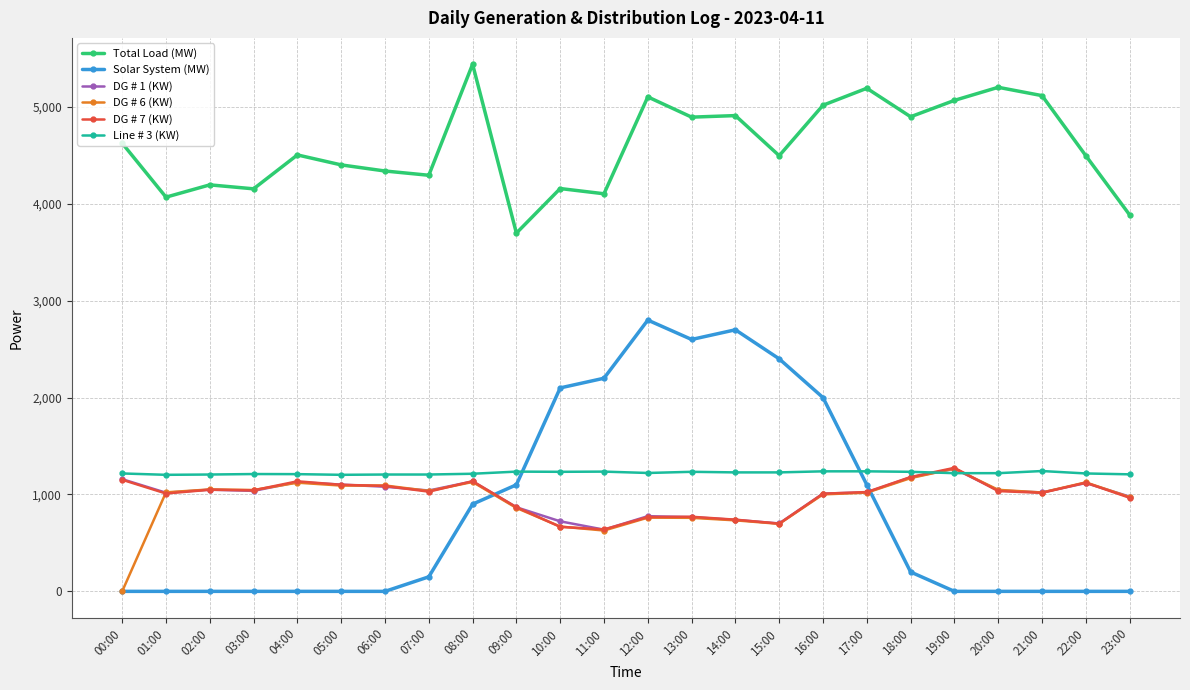

Which category has the lowest value in the Total Load (MW) series?

09:00